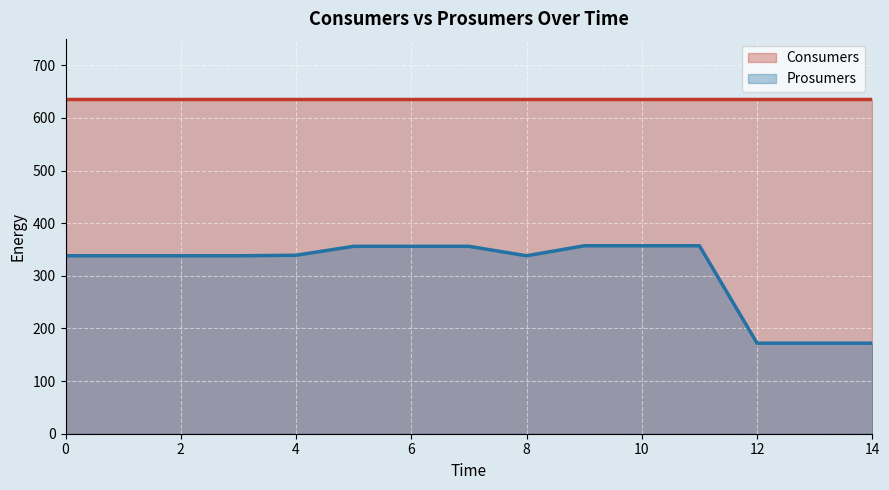

The value at 3 is 338. True or false?

True